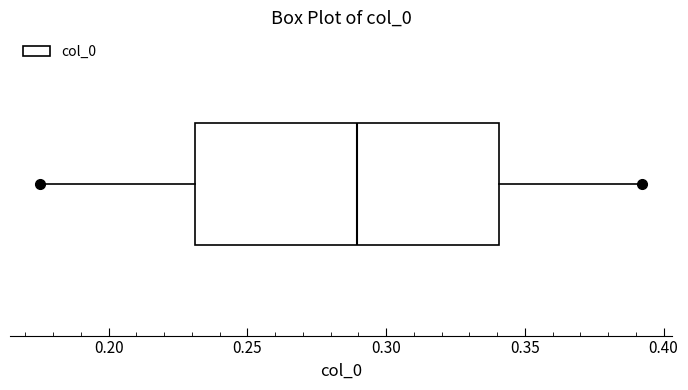

Read this box plot against the x-axis: the position of the median line, the range covered by the box, and the ends of both whiskers. The values are not printed on the chart, so give them approximately, as read against the axis.

median 0.290, box 0.230 to 0.340, whiskers 0.175 to 0.390